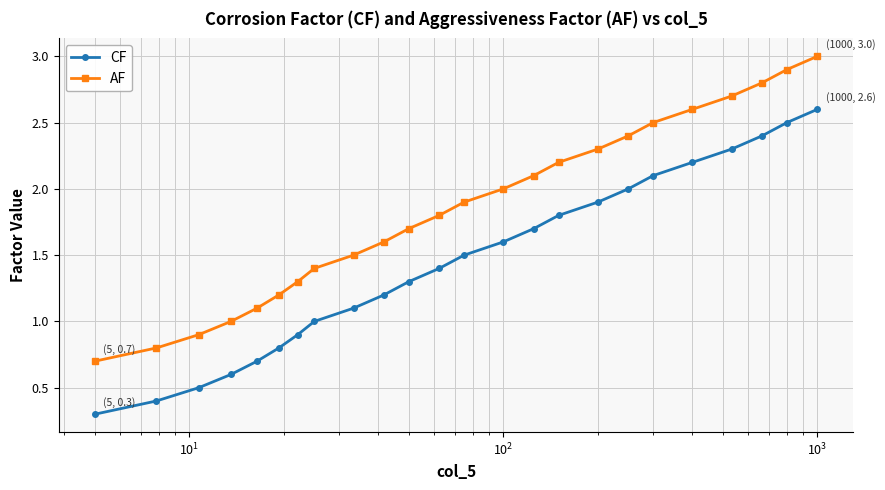

What is the sum of all AF values?

44.4